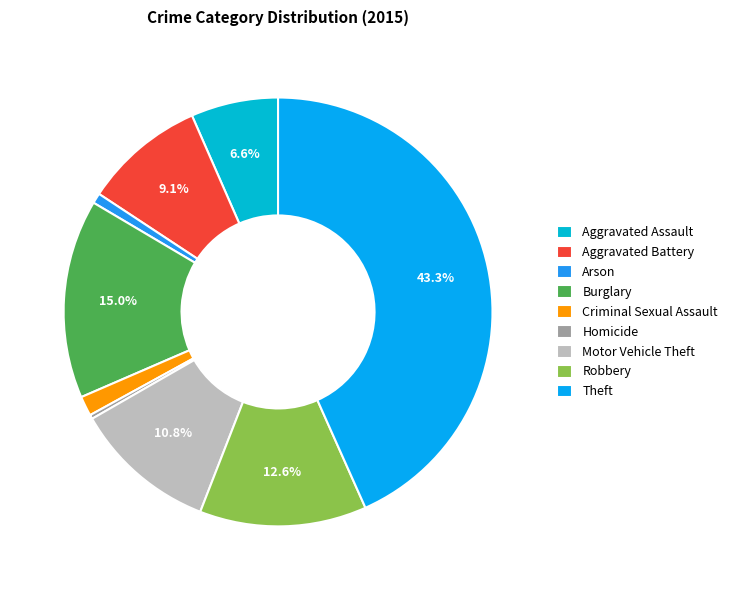

Is there a majority slice in this chart?

No